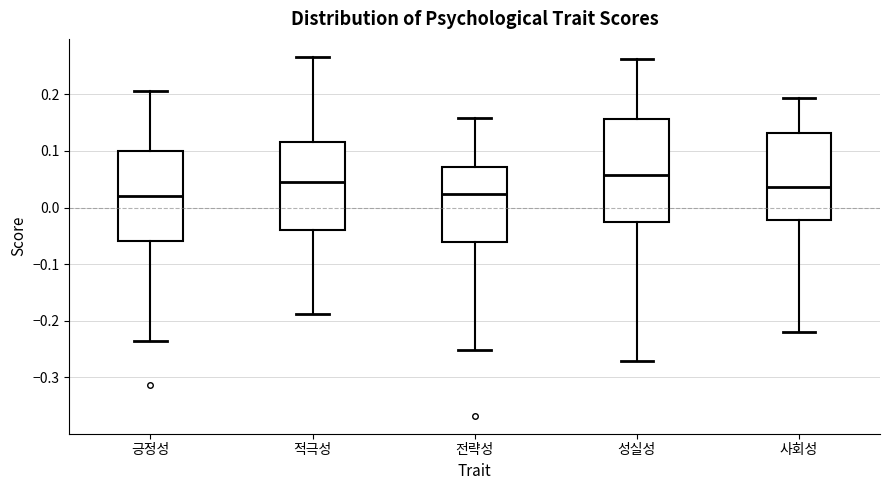

Reading left to right, read every box against the y-axis: the position of its median line, the range the box covers, and the ends of its whiskers. The values are not printed on the chart, so give them approximately, as read against the axis.

긍정성: median 0.02, box -0.06 to 0.10, whiskers -0.24 to 0.21
적극성: median 0.04, box -0.04 to 0.12, whiskers -0.19 to 0.27
전략성: median 0.02, box -0.06 to 0.07, whiskers -0.25 to 0.16
성실성: median 0.06, box -0.03 to 0.16, whiskers -0.27 to 0.26
사회성: median 0.04, box -0.02 to 0.13, whiskers -0.22 to 0.19